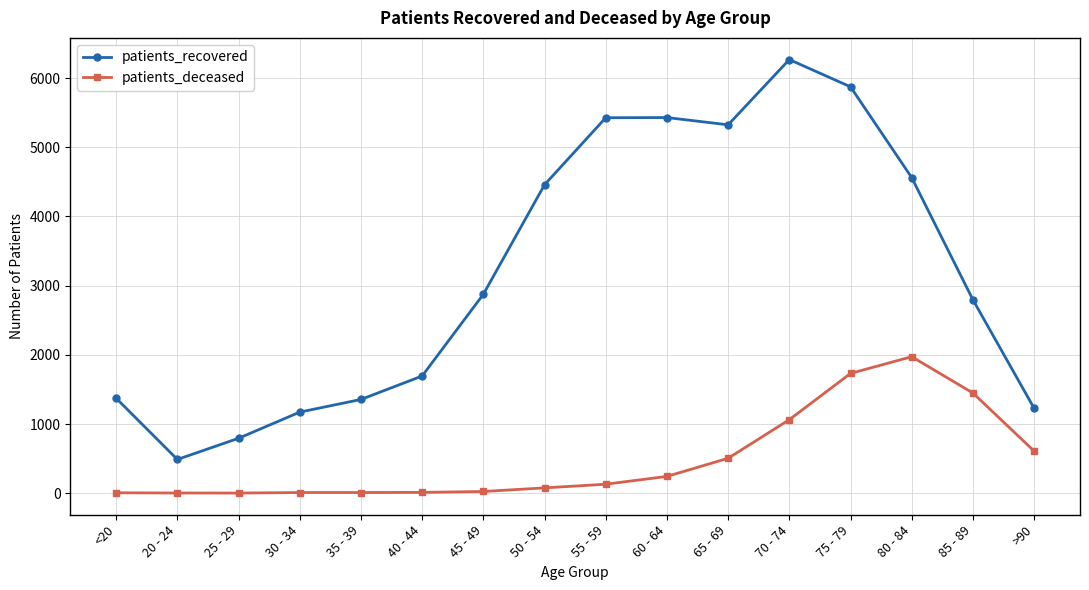

Which series changed the most between 45 - 49 and 55 - 59?

patients_recovered